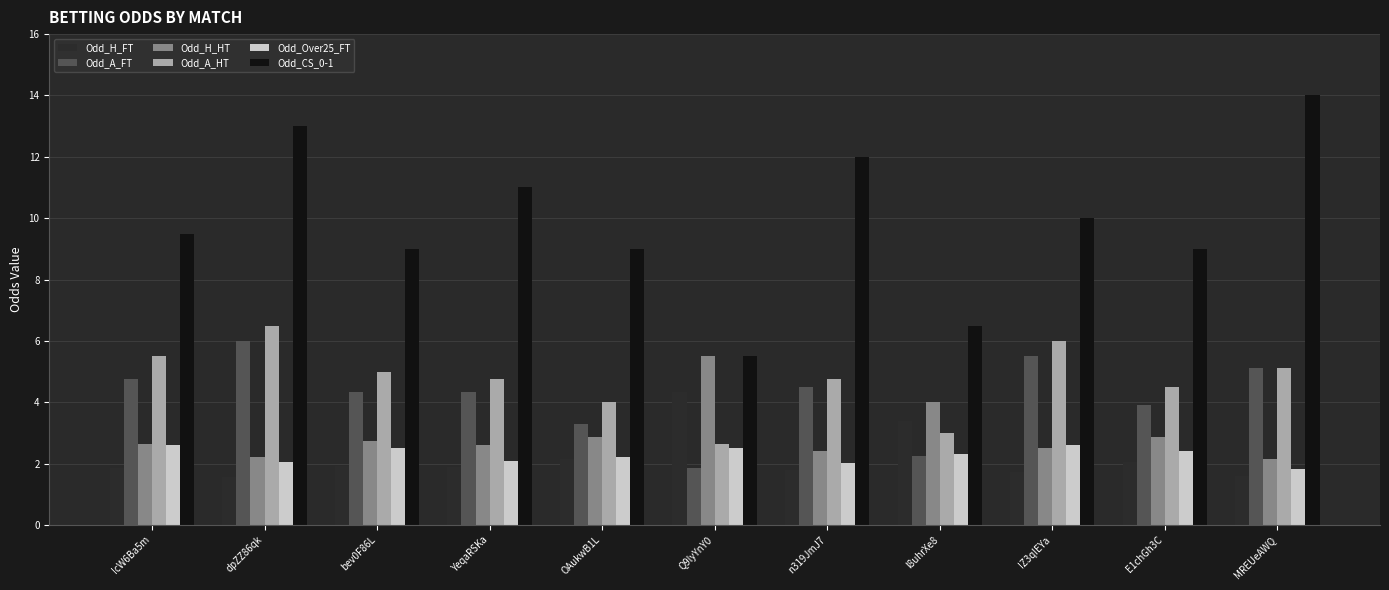

What is the greatest value displayed?

14.0